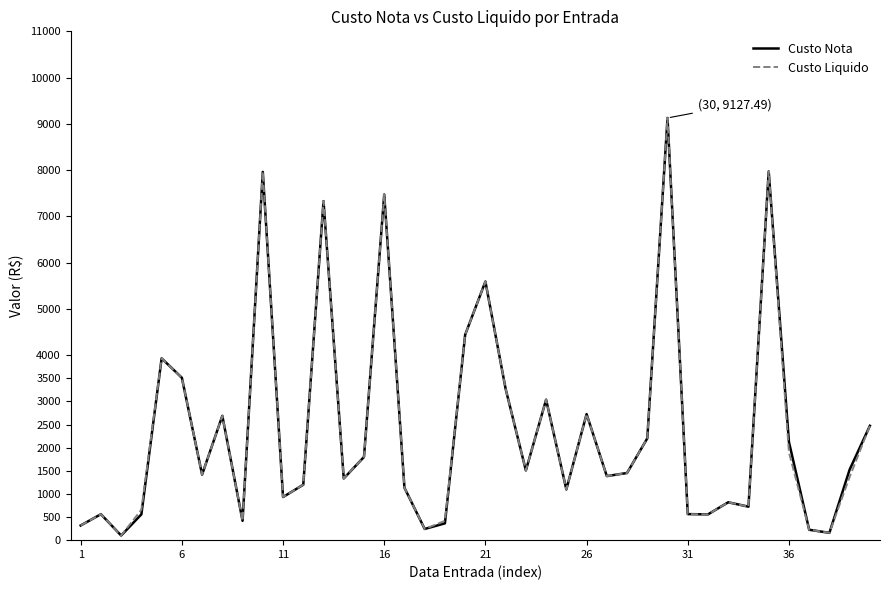

What is the maximum value for Custo Nota?

9127.5